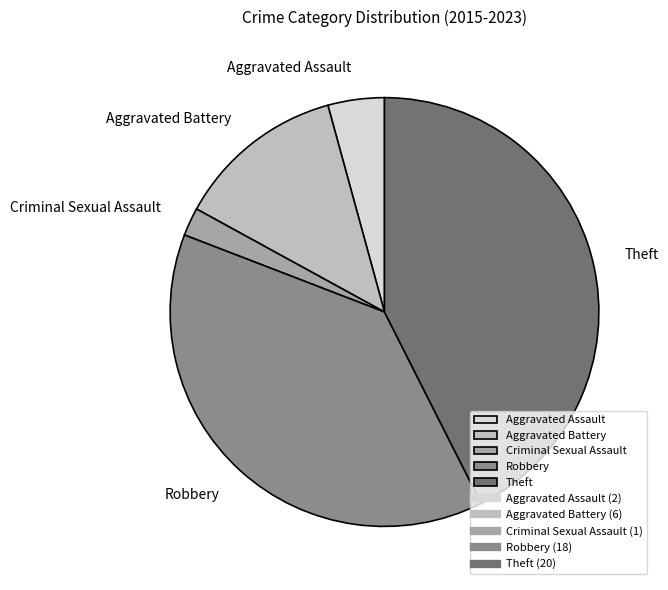

True or false: Aggravated Battery accounts for 13% of the total.

True